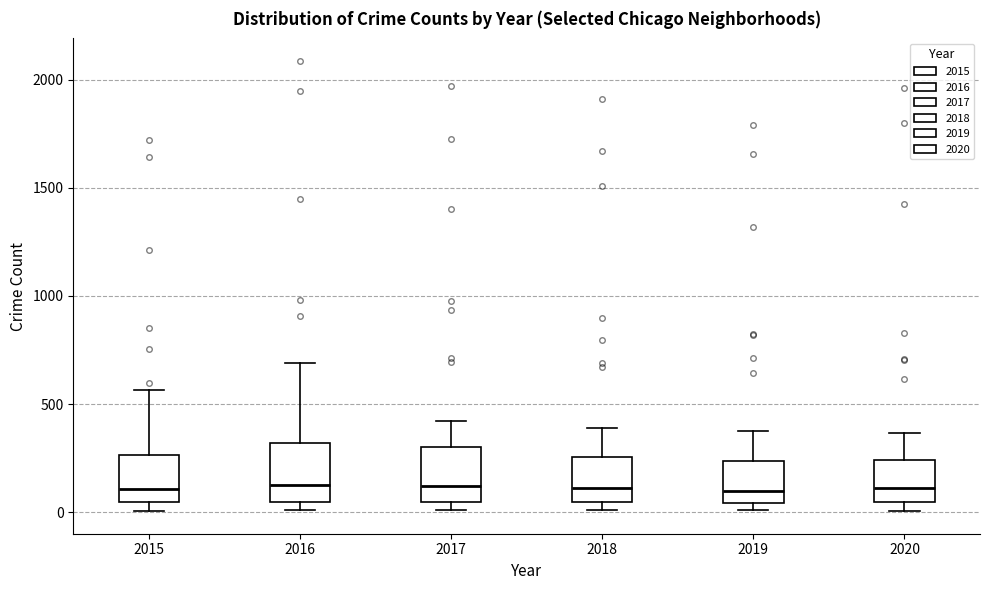

Where does the upper whisker of the box at x = 2019 end on the y-axis? The values are not printed on the chart, so give them approximately, as read against the axis.

400